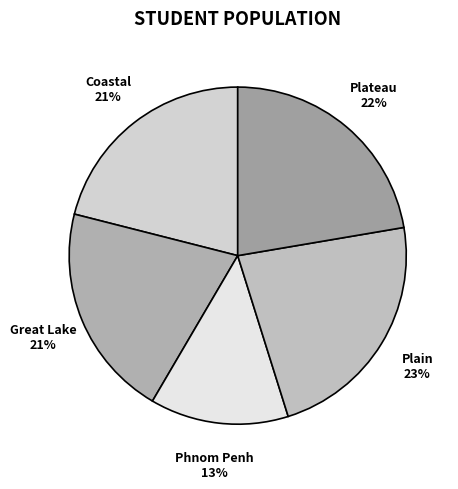

Combined, do Great Lake and Coastal account for over 50%?

No